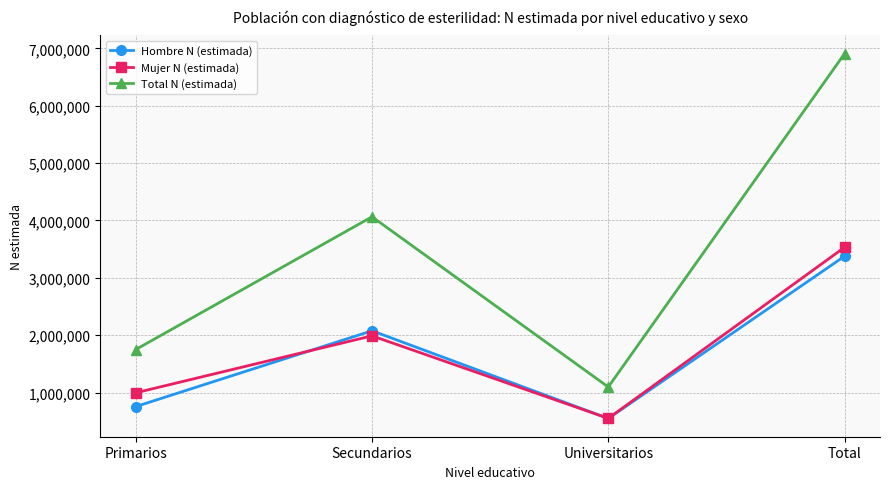

True or false: Total N (estimada) and Hombre N (estimada) cross at least once.

False